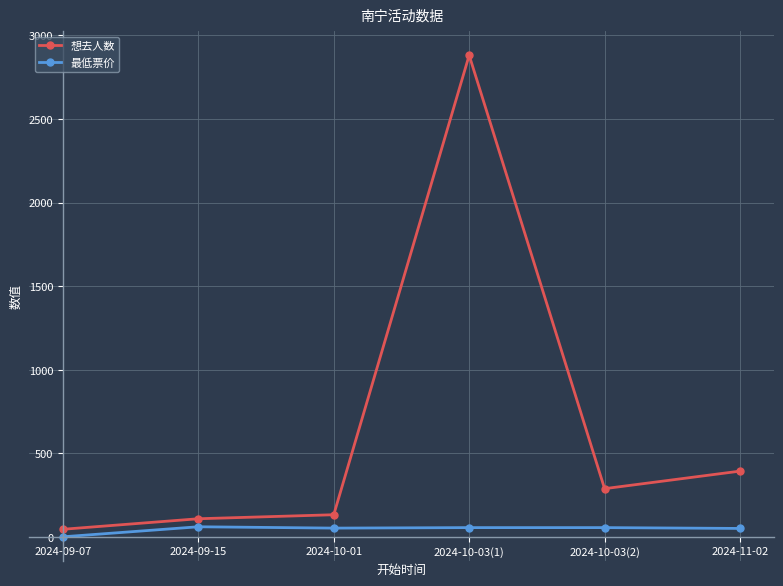

True or false: 想去人数 has more than 0 points higher than both neighbors.

True